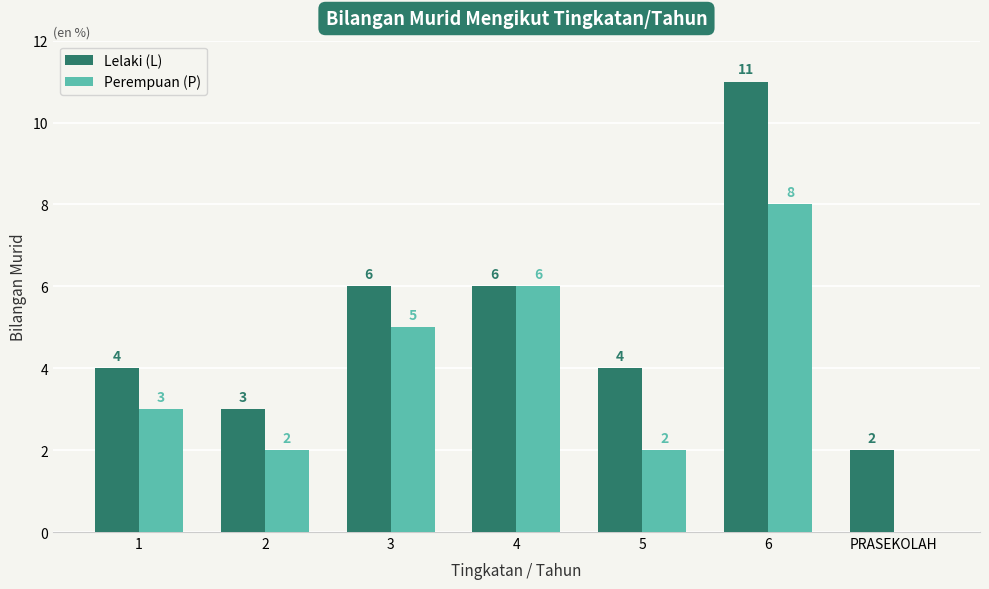

What are all the series names shown in the legend?

Lelaki (L), Perempuan (P)